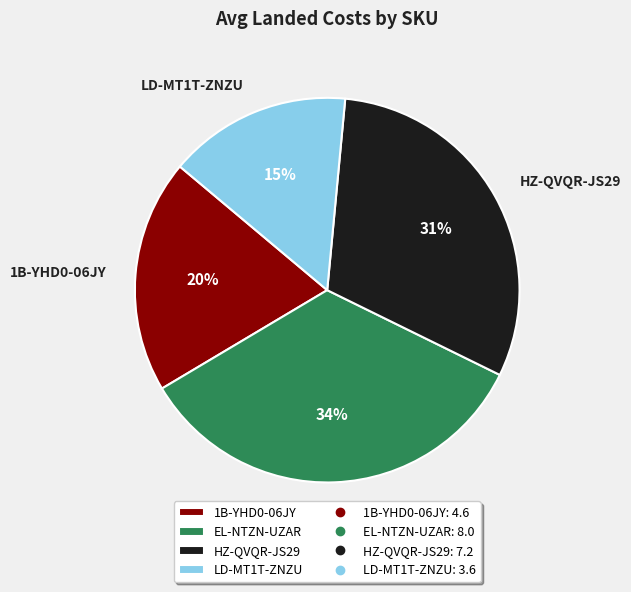

Which has a higher value, EL-NTZN-UZAR or 1B-YHD0-06JY?

EL-NTZN-UZAR